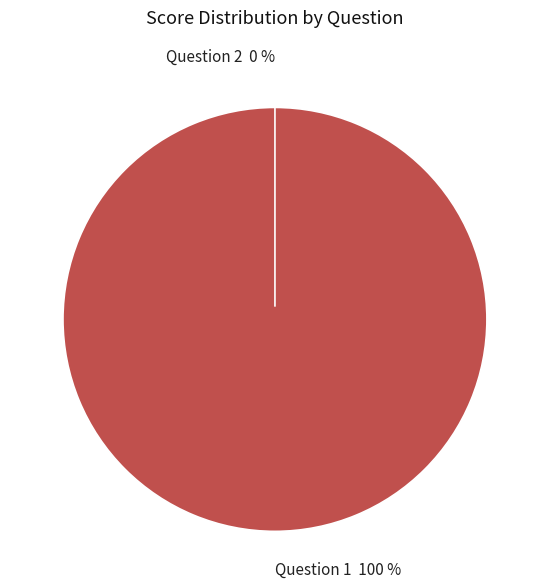

True or false: 2 accounts for 7% of the total.

False